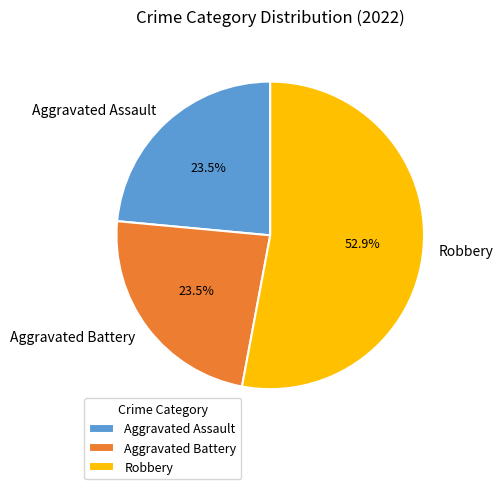

Which category has the biggest portion of the pie?

Robbery